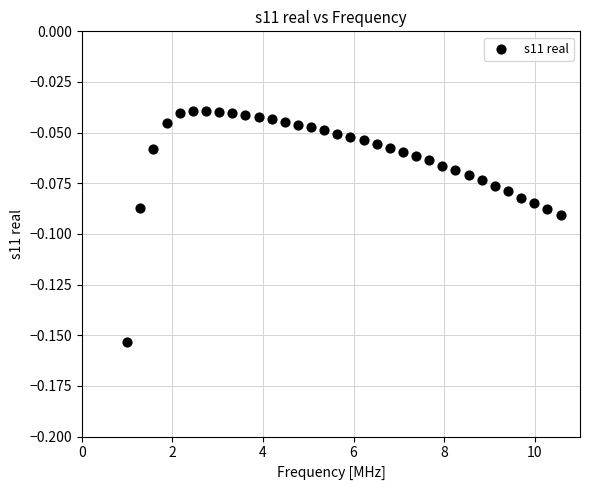

What is the range of X values (max minus min)?

9.6